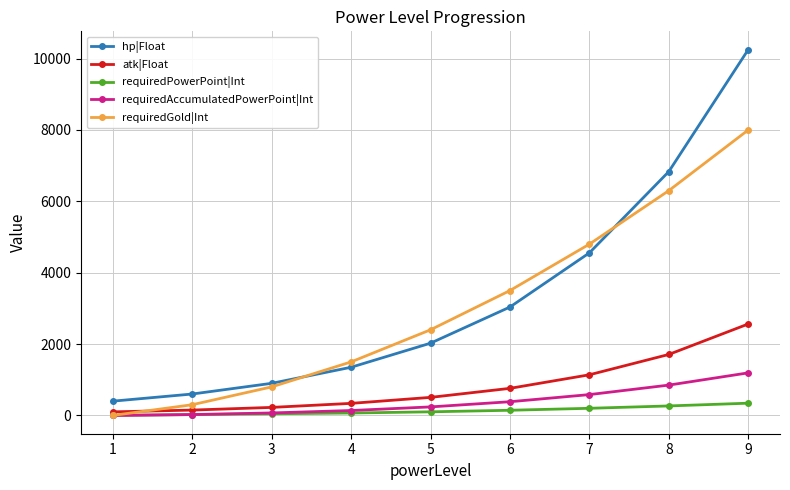

Which series has the largest total across all categories?

hp|Float